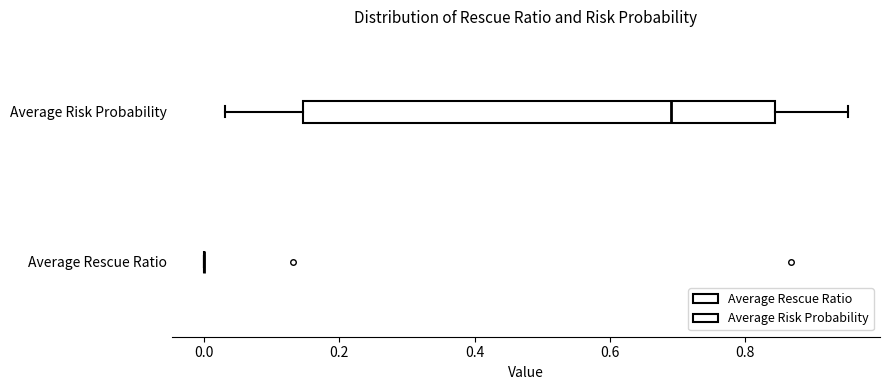

Reading bottom to top, transcribe this box plot: for each box, give where its median line is, the range the box spans, and where its two whiskers end, as read against the x-axis. The values are not printed on the chart, so give them approximately, as read against the axis.

Average Rescue Ratio: box collapsed to a line at 0.00, whiskers 0.00 to 0.00
Average Risk Probability: median 0.70, box 0.14 to 0.84, whiskers 0.04 to 0.96